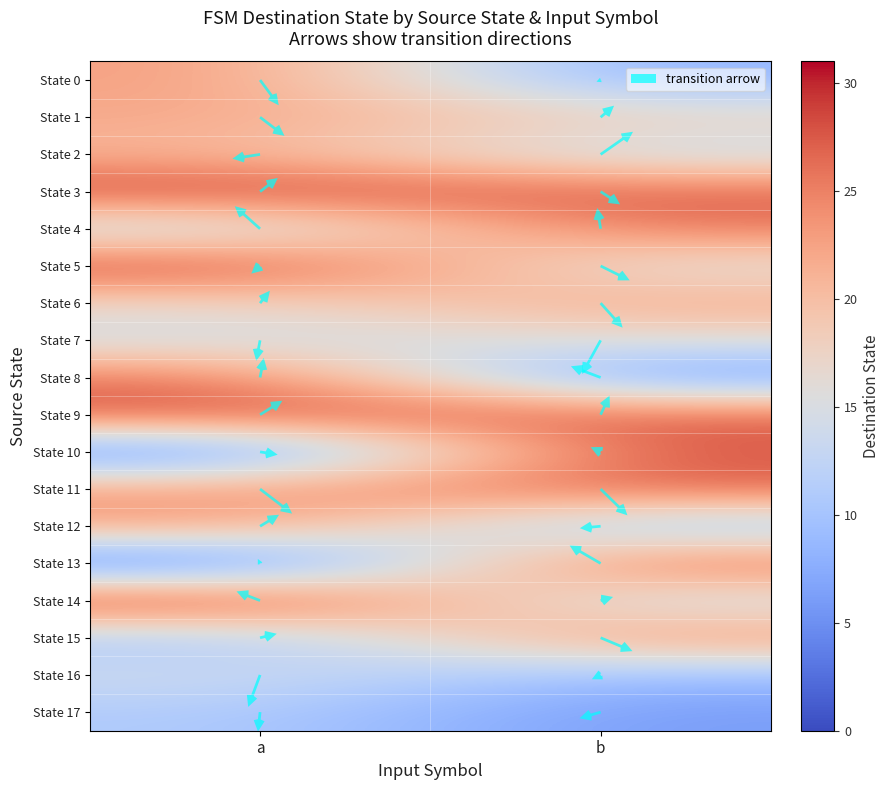

List the labels in order of 13 value, smallest first.

a, b